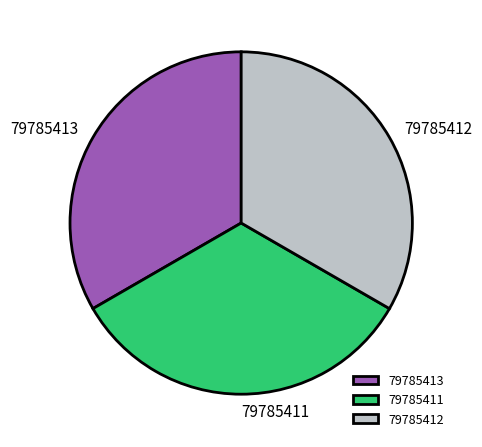

Approximately how many times larger is the value at 79785413 compared to 79785412?

1.0